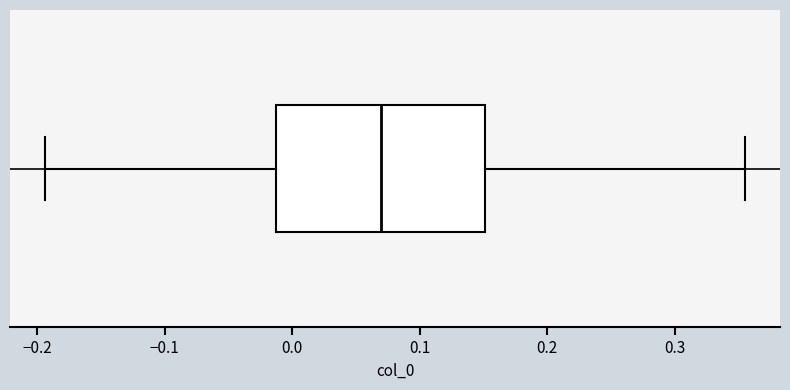

Read this box plot against the x-axis: the position of the median line, the range covered by the box, and the ends of both whiskers. The values are not printed on the chart, so give them approximately, as read against the axis.

median 0.07, box -0.01 to 0.15, whiskers -0.19 to 0.36